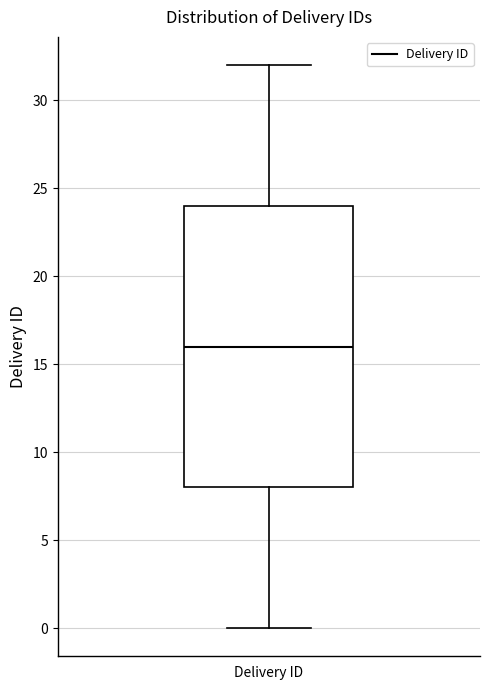

Transcribe this box plot: give where the median line is, the range the box spans, and where the two whiskers end, as read against the y-axis. The values are not printed on the chart, so give them approximately, as read against the axis.

median 16, box 8 to 24, whiskers 0 to 32